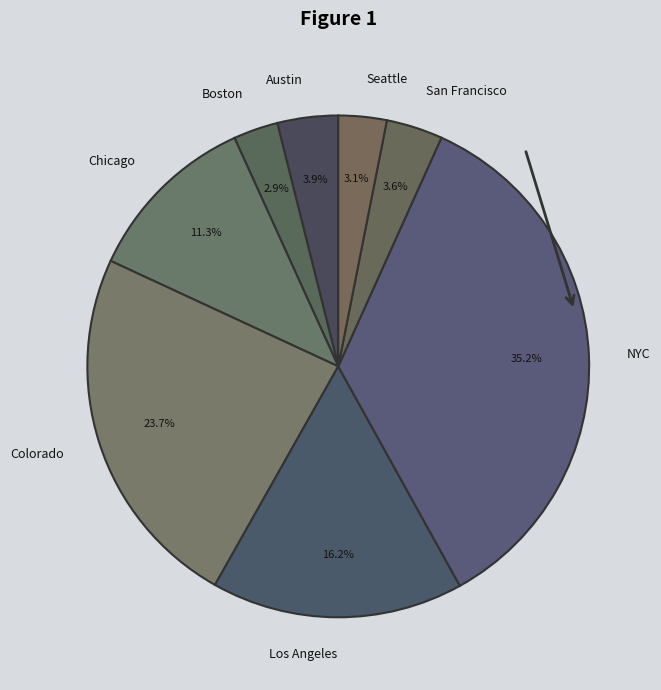

To the nearest percent, what is the difference between the largest and smallest slice percentages?

32%